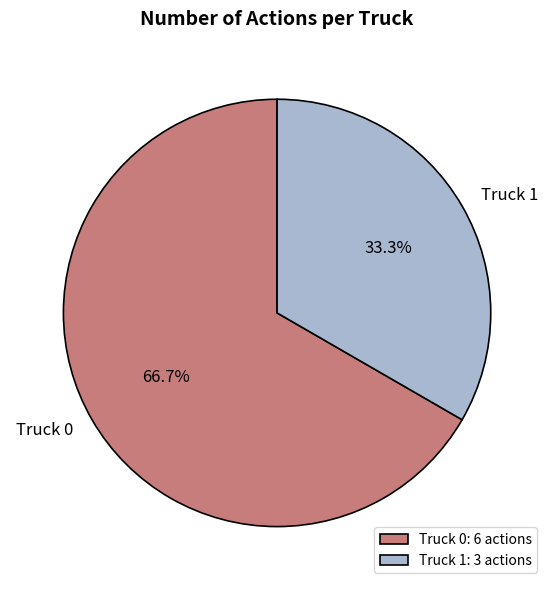

Which category accounts for the majority?

Truck 0